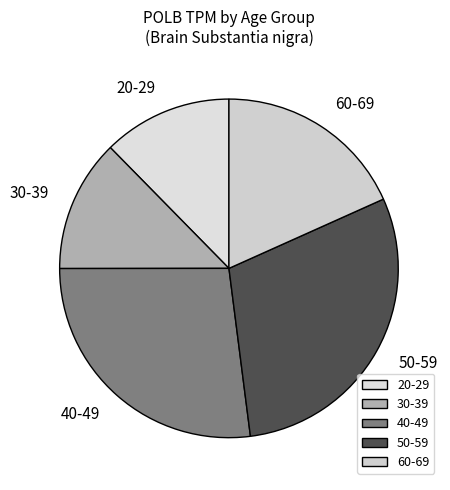

Which has a higher value, 60-69 or 20-29?

60-69